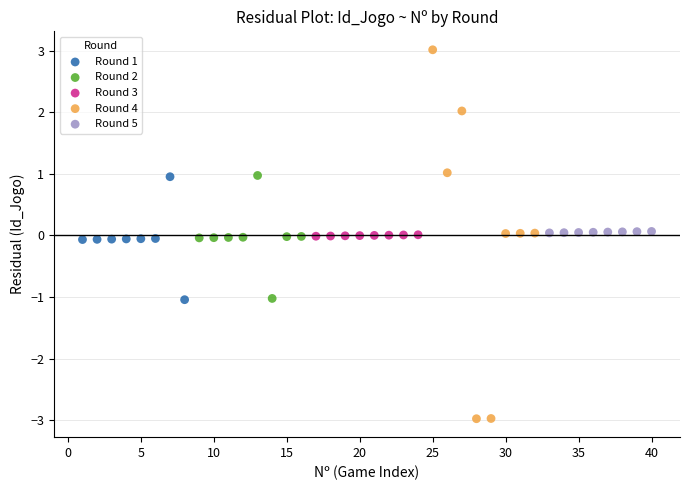

Which series has the widest spread of Y values?

Round 4